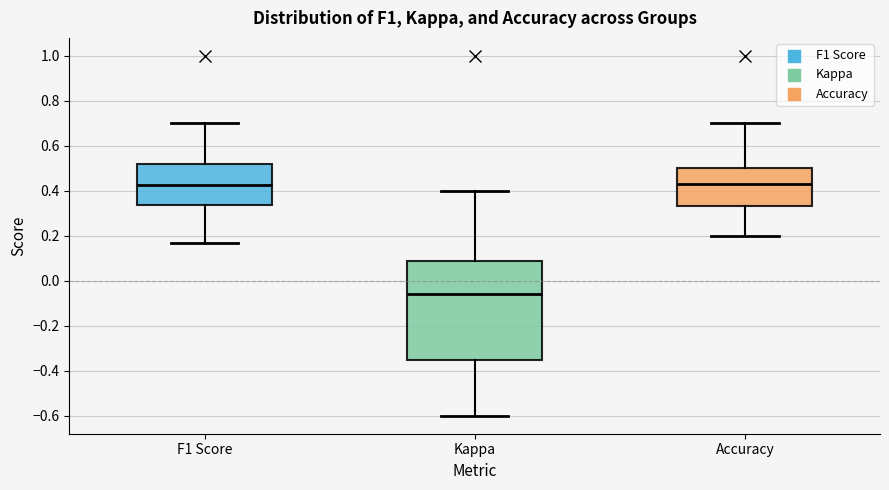

Reading left to right, transcribe this box plot: for each box, give where its median line is, the range the box spans, and where its two whiskers end, as read against the y-axis. The values are not printed on the chart, so give them approximately, as read against the axis.

F1 Score: median 0.42, box 0.34 to 0.52, whiskers 0.16 to 0.70
Kappa: median -0.06, box -0.34 to 0.08, whiskers -0.60 to 0.40
Accuracy: median 0.42, box 0.34 to 0.50, whiskers 0.20 to 0.70